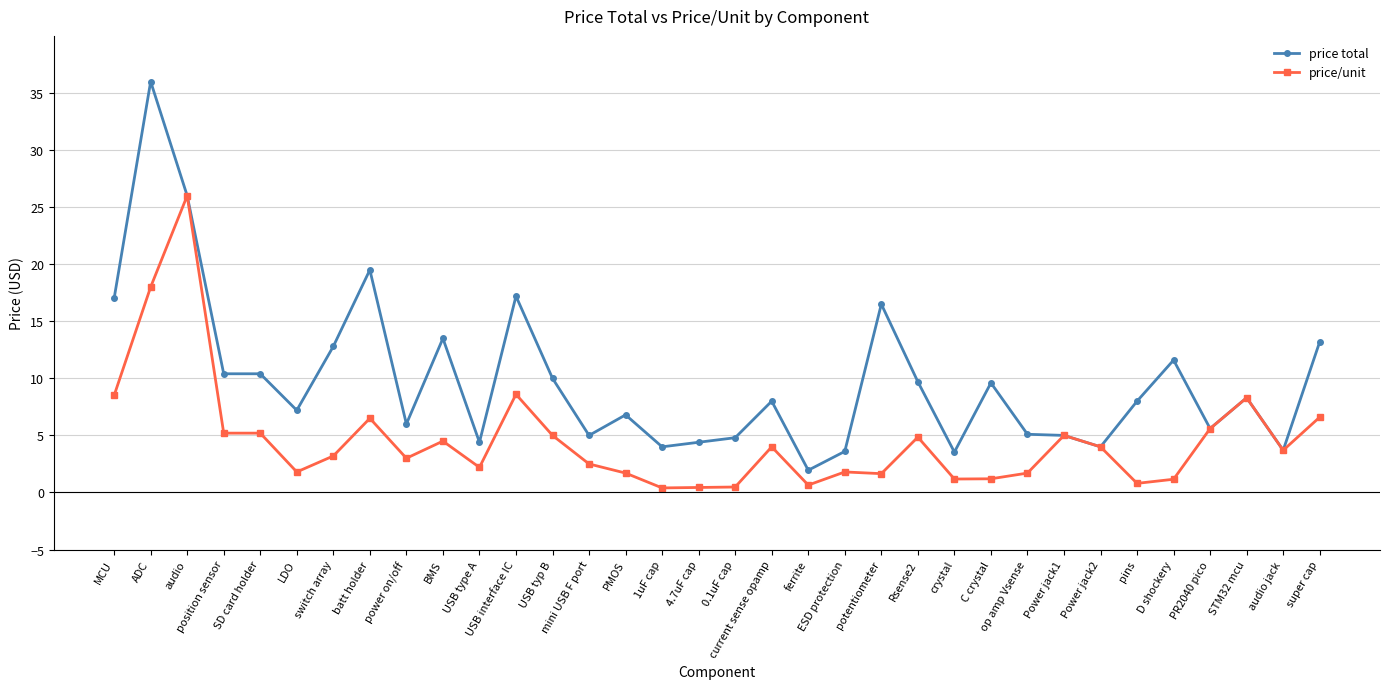

Does the chart display data point markers on the line(s)?

Yes